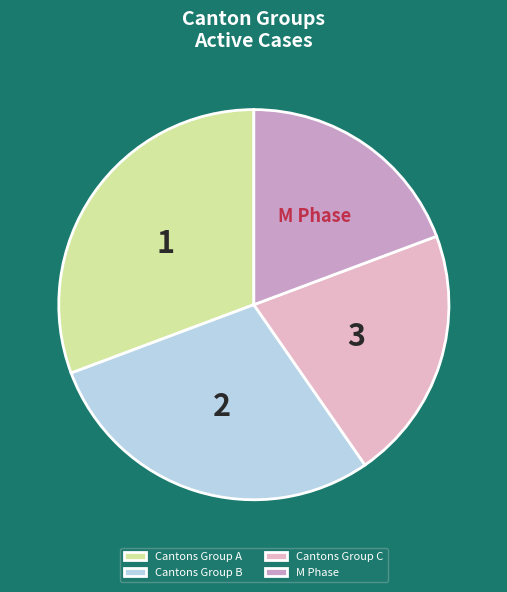

Rank the categories by value from lowest to highest.

M Phase, Cantons Group C, Cantons Group B, Cantons Group A